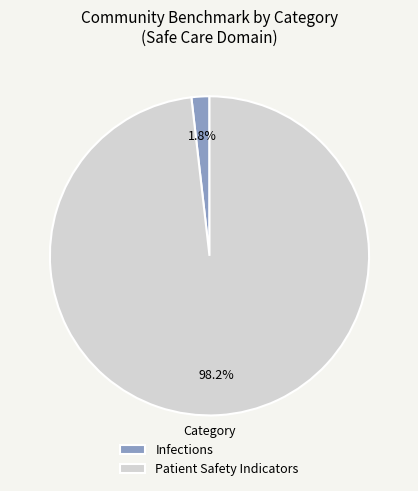

Between Infections and Patient Safety Indicators, which is larger?

Patient Safety Indicators